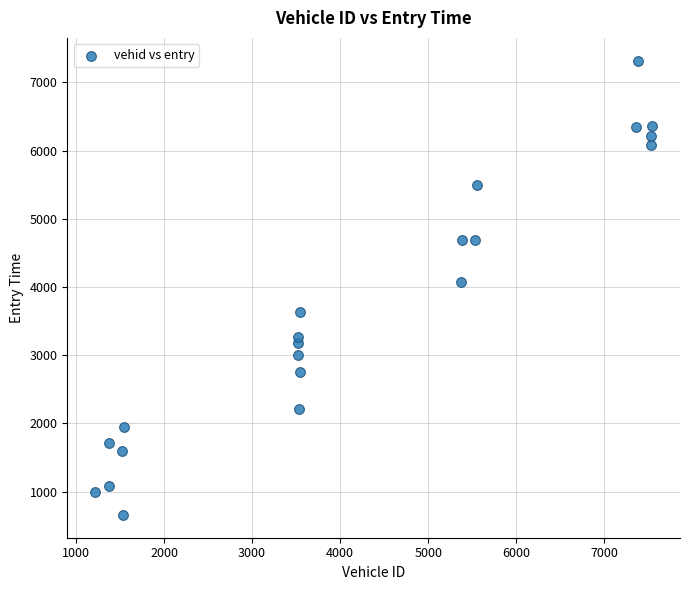

What Y value in the scatter plot is closest to 3988?

4066.8